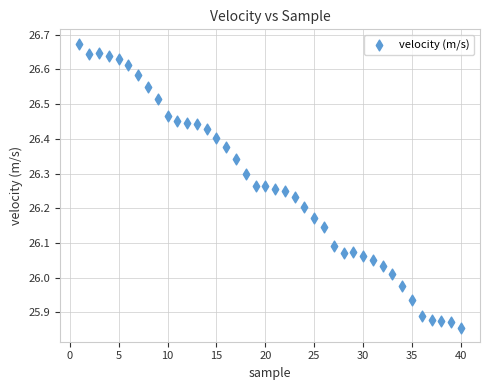

What is the range of X values (max minus min)?

39.0